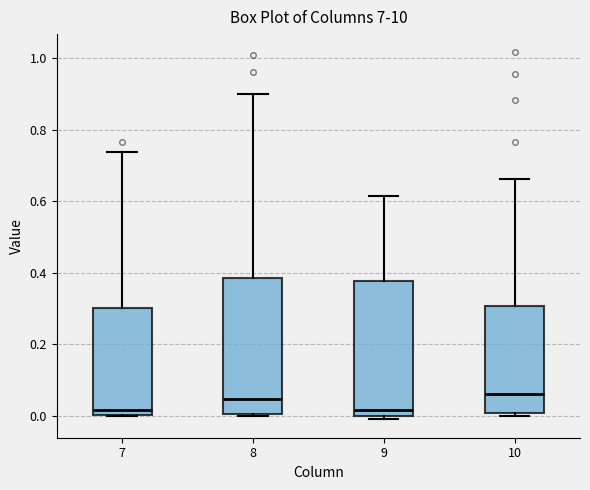

Reading left to right, read every box against the y-axis: the position of its median line, the range the box covers, and the ends of its whiskers. The values are not printed on the chart, so give them approximately, as read against the axis.

7: median 0.02, box 0.00 to 0.30, whiskers 0.00 to 0.74
8: median 0.04, box 0.00 to 0.38, whiskers 0.00 (just below the box's lower edge) to 0.90
9: median 0.02, box 0.00 to 0.38, whiskers -0.02 to 0.62
10: median 0.06, box 0.00 to 0.30, whiskers 0.00 (just below the box's lower edge) to 0.66